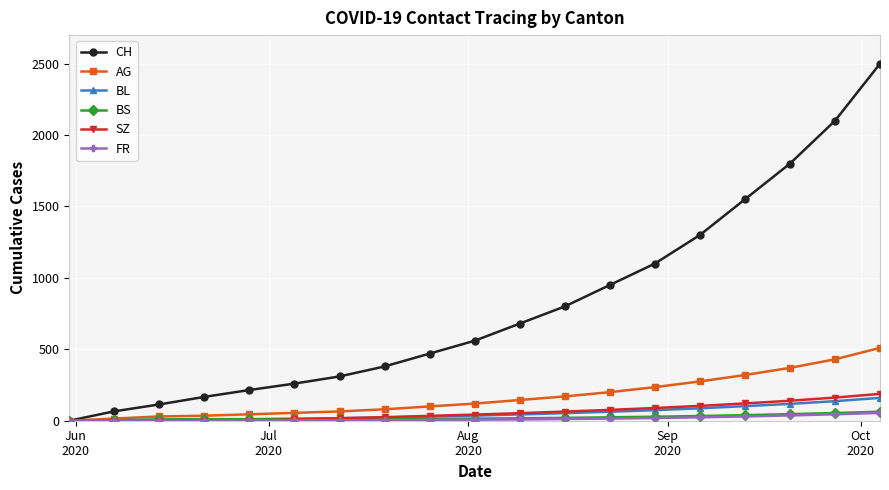

Which series has the largest range (max minus min)?

CH